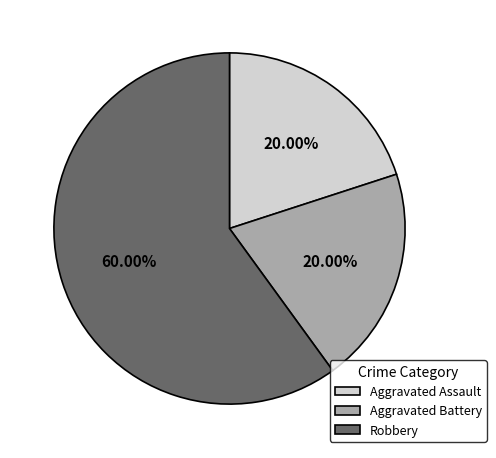

Does any single category account for the majority?

Yes